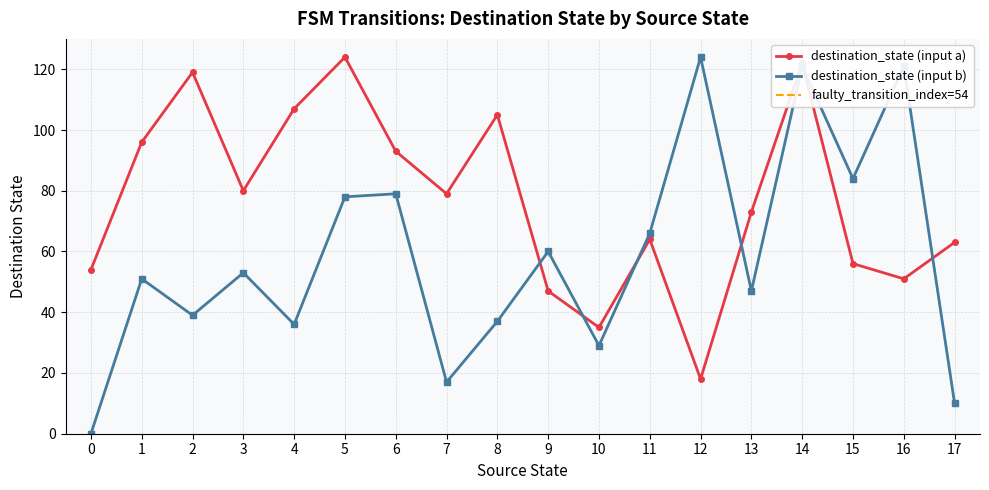

How many values in the destination_state (input a) series exceed 79?

8